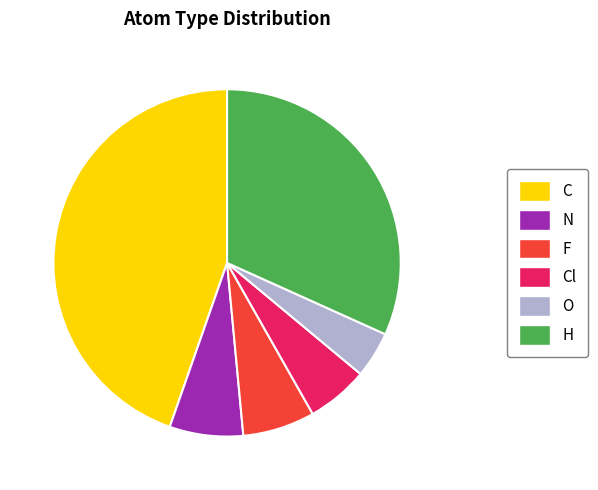

Which slice is the largest?

C